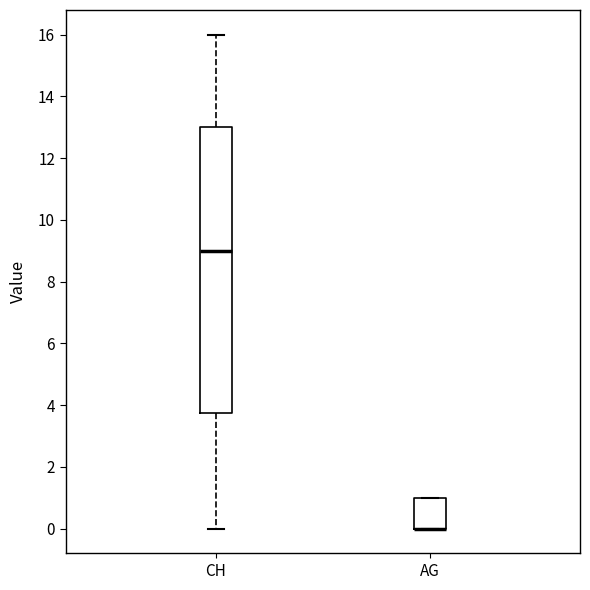

Where is the upper edge of the box for AG on the y-axis? The values are not printed on the chart, so give them approximately, as read against the axis.

1.0